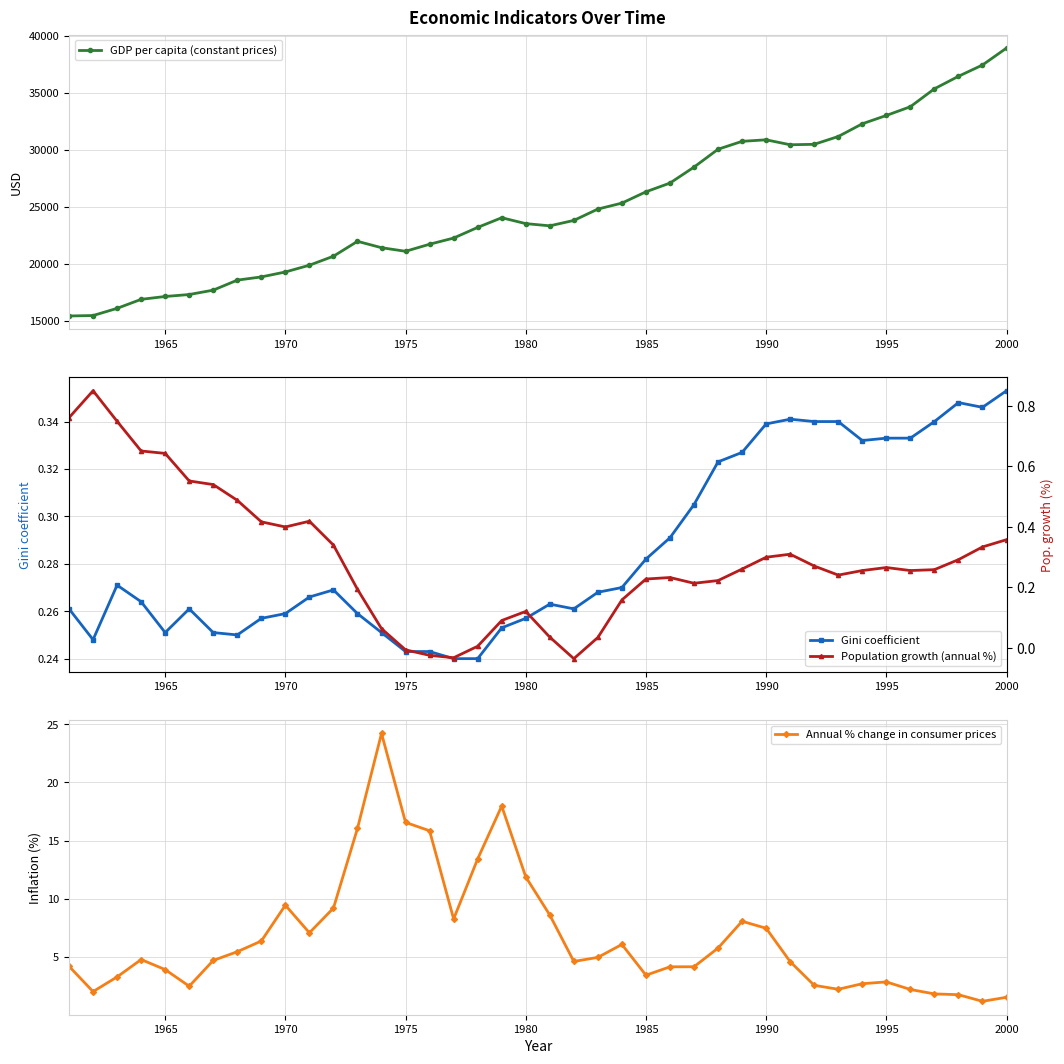

Count the Gini coefficient values in the range 0 to 1.

40